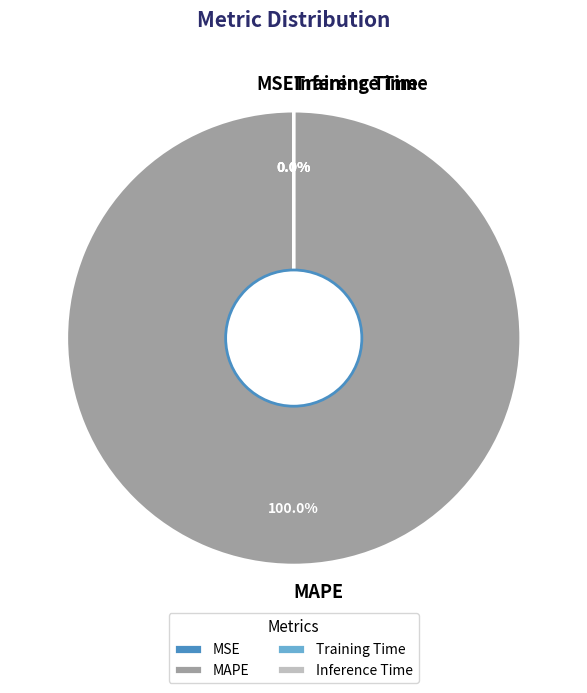

What is the largest slice in the pie chart?

MAPE